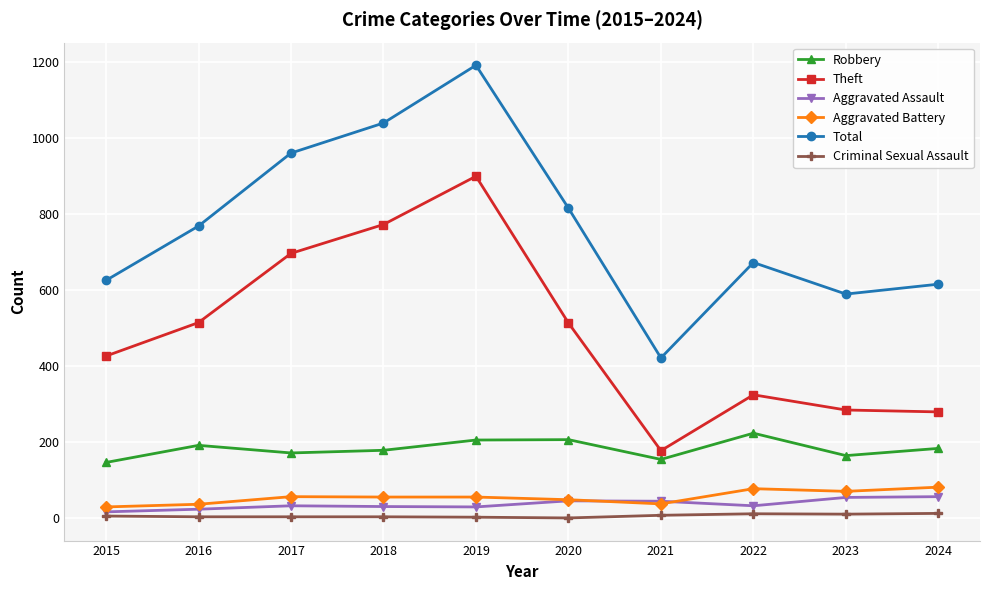

The Robbery series shows 354 at 2020. True or false?

False